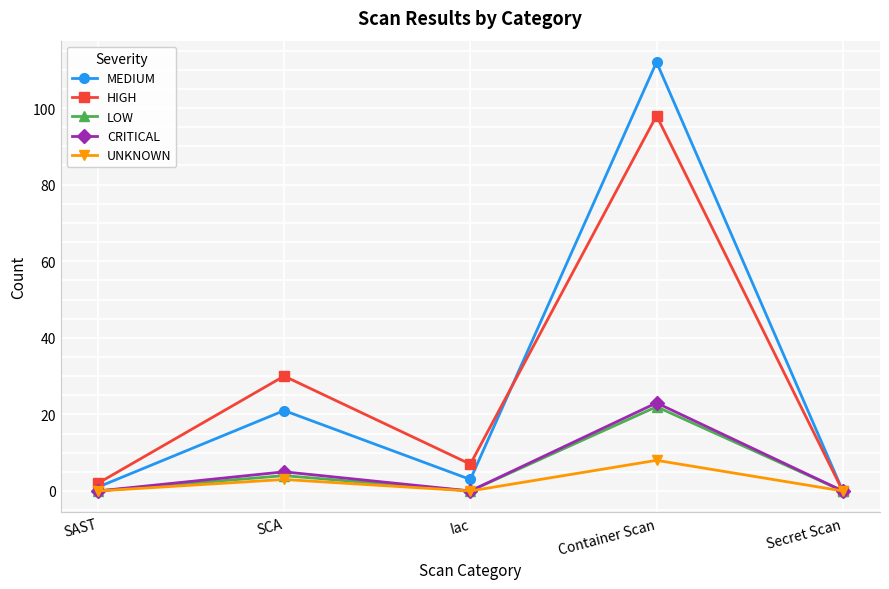

At which label does LOW reach its peak?

Container Scan